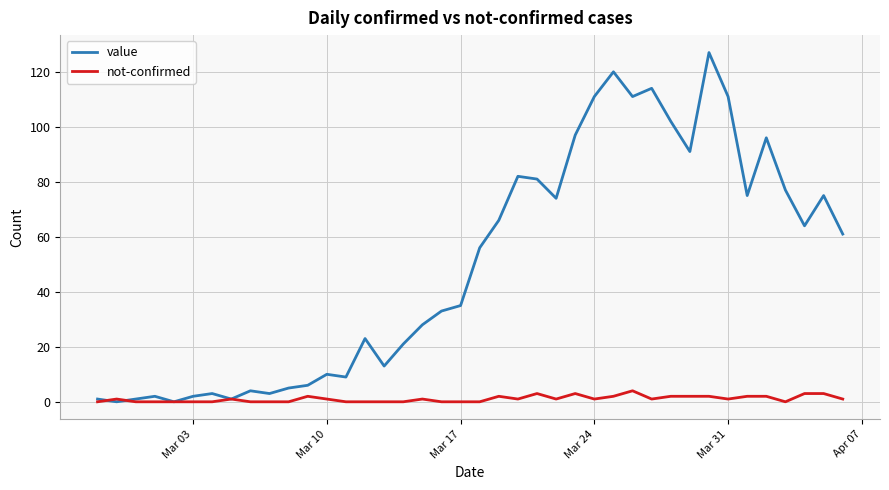

Which series has the largest range (max minus min)?

value